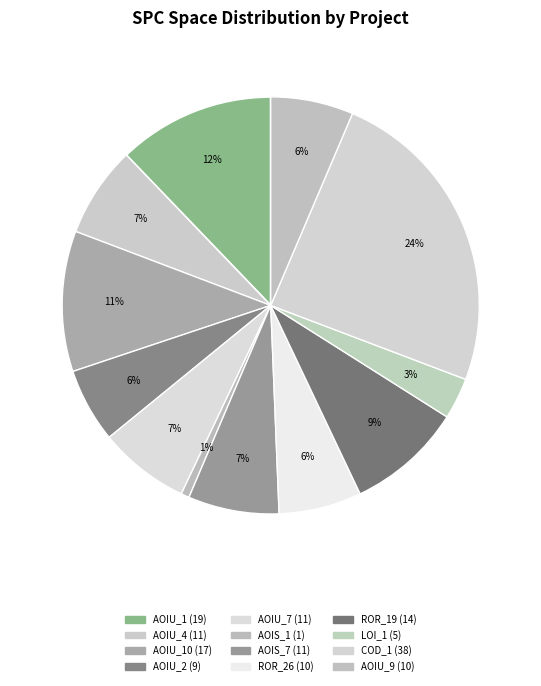

Which category has the biggest portion of the pie?

DailyLimit.Account.COD_1